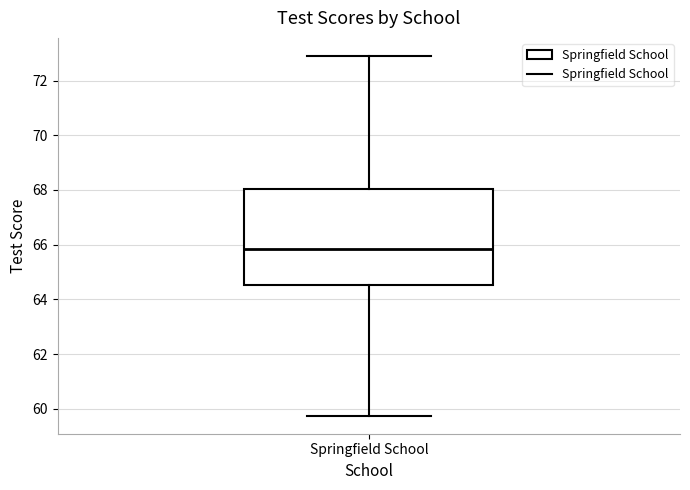

Transcribe this box plot: give where the median line is, the range the box spans, and where the two whiskers end, as read against the y-axis. The values are not printed on the chart, so give them approximately, as read against the axis.

median 65.8, box 64.6 to 68.0, whiskers 59.8 to 73.0